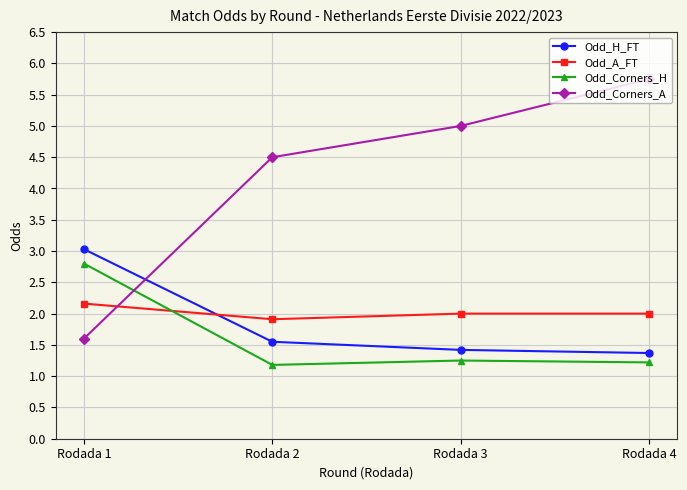

Count the Odd_Corners_A values in the range 4 to 5.

2